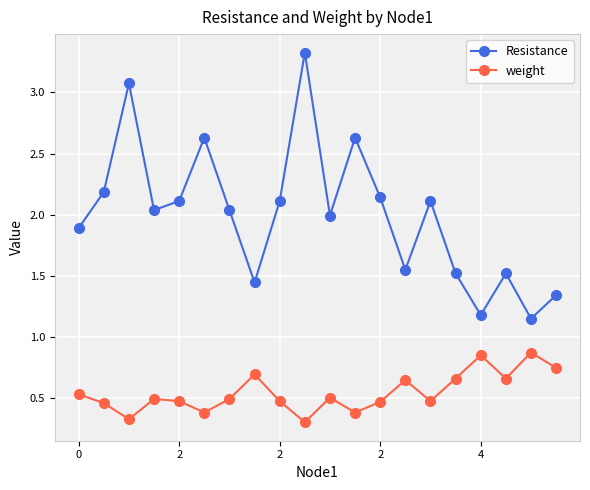

How many weight values are between 0 and 1?

20